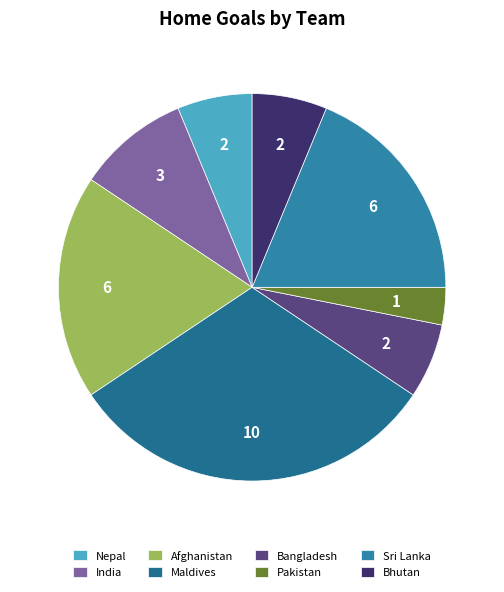

Does Pakistan account for over 50% of the chart?

No